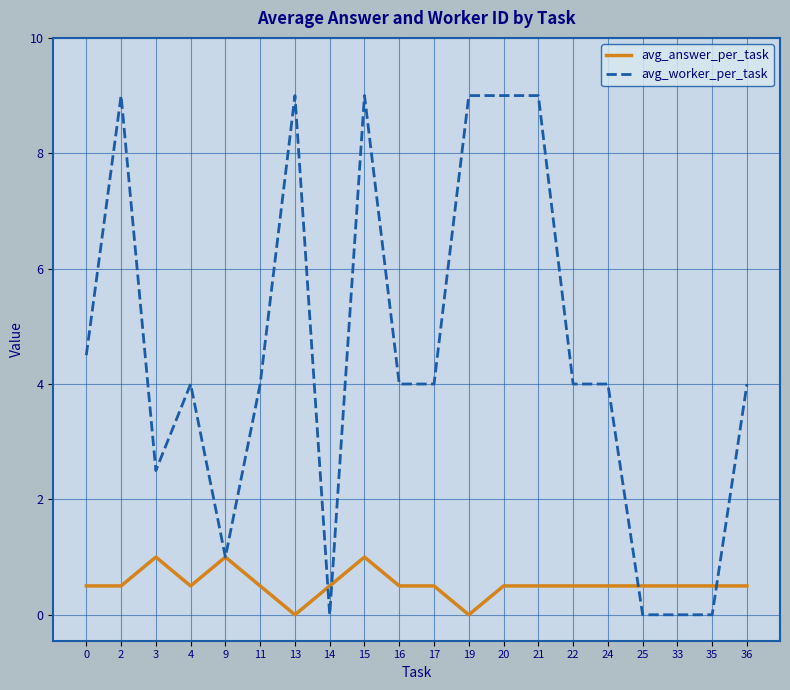

Count the number of data series in this chart.

2